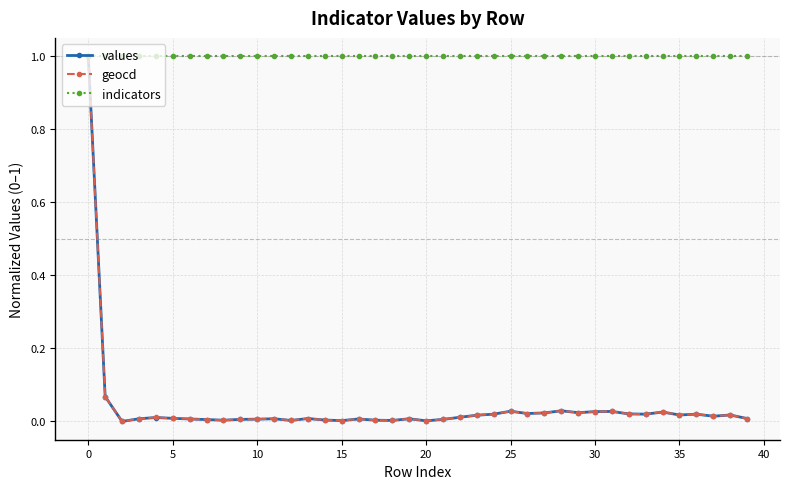

What is the value of the indicators point at the 27th from the left?

1.0